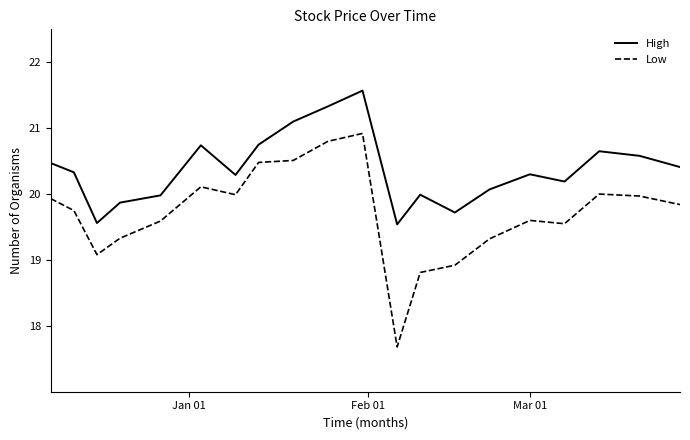

Does the chart have visible grid lines?

No